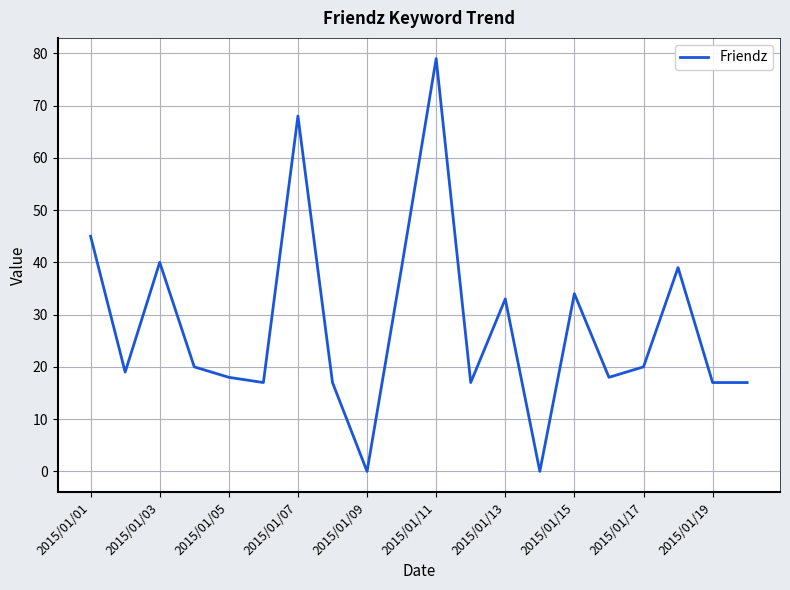

Reading left to right, transcribe all the data shown in this chart.

45	19	40	20	18	17	68	17	0	39	79	17	33	0	34	18	20	39	17	17